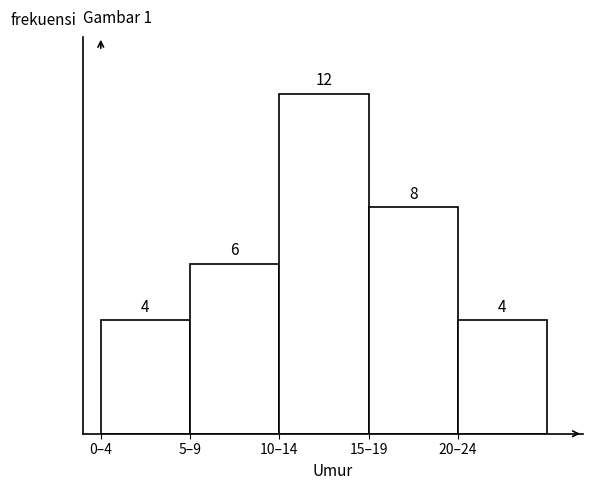

Reading left to right, extract all data points from this chart.

4	6	12	8	4